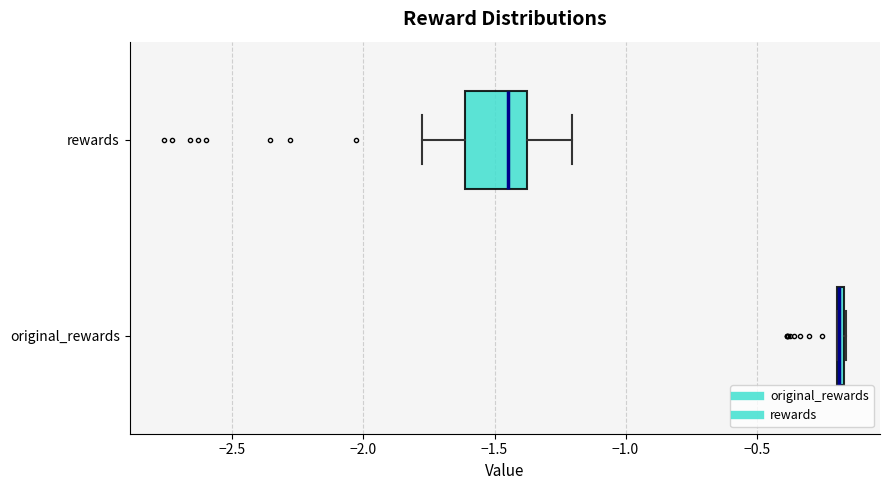

Where is the right edge of the box for rewards on the x-axis? The values are not printed on the chart, so give them approximately, as read against the axis.

-1.35